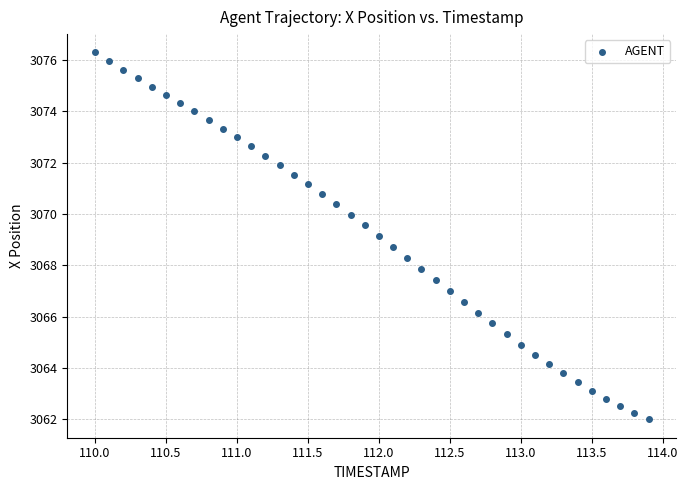

What is the range of X values (max minus min)?

3.9